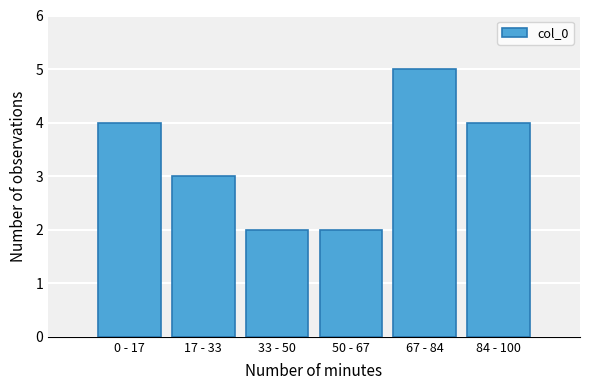

Reading right to left, list all the values displayed in this chart.

84 - 100=4	67 - 84=5	50 - 67=2	33 - 50=2	17 - 33=3	0 - 17=4